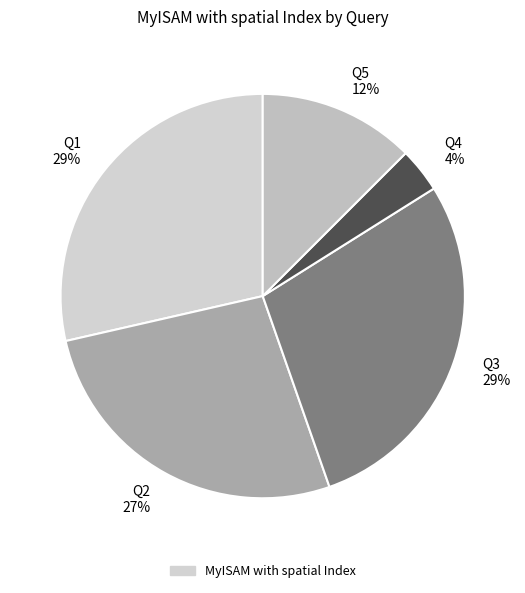

To the nearest percent, what percentage of the pie is Q4 4%?

4%